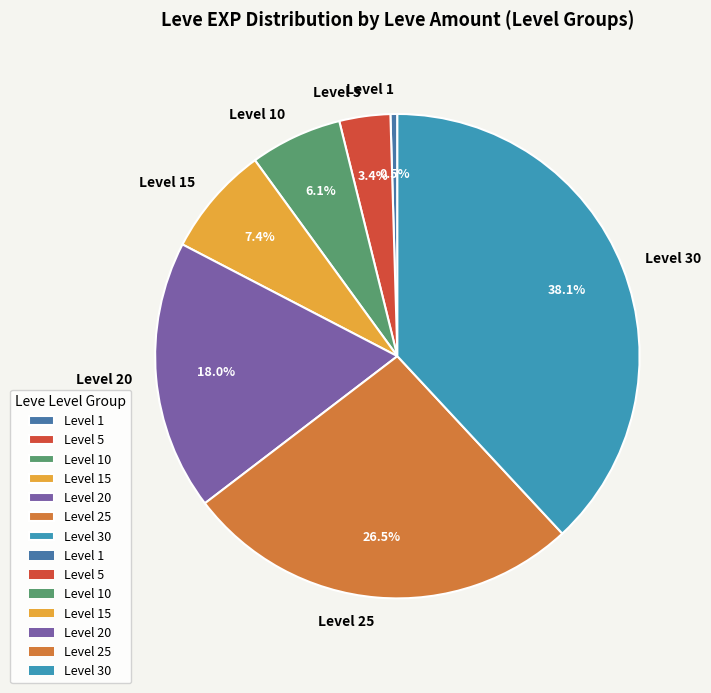

To the nearest percent, what is the difference between the largest and smallest slice percentages?

38%